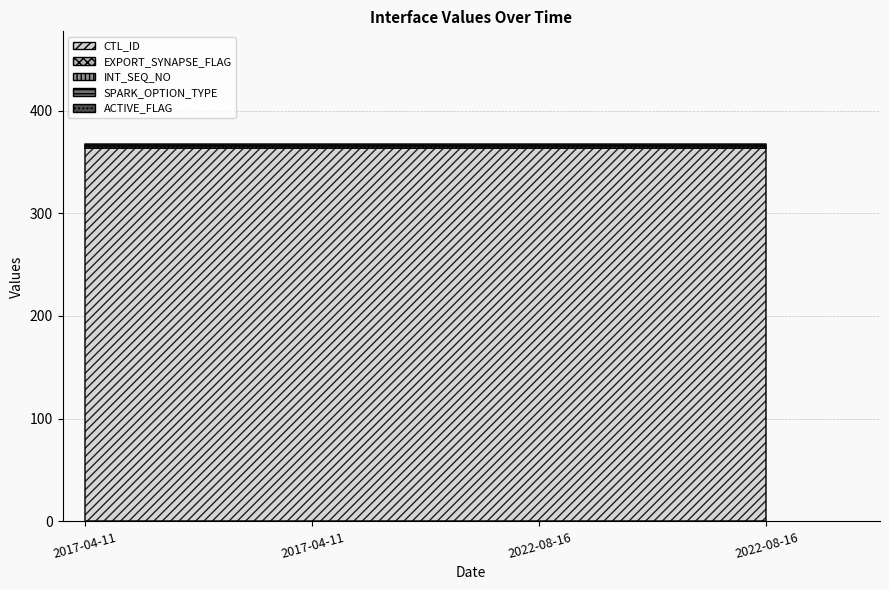

Reading left to right, list all the values displayed in this chart.

CTL_ID: 2017-04-11=364	2017-04-11=364	2022-08-16=364	2022-08-16=364
EXPORT_SYNAPSE_FLAG: 2017-04-11=0	2017-04-11=0	2022-08-16=0	2022-08-16=0
INT_SEQ_NO: 2017-04-11=1	2017-04-11=1	2022-08-16=1	2022-08-16=1
SPARK_OPTION_TYPE: 2017-04-11=1	2017-04-11=1	2022-08-16=1	2022-08-16=1
ACTIVE_FLAG: 2017-04-11=1	2017-04-11=1	2022-08-16=1	2022-08-16=1